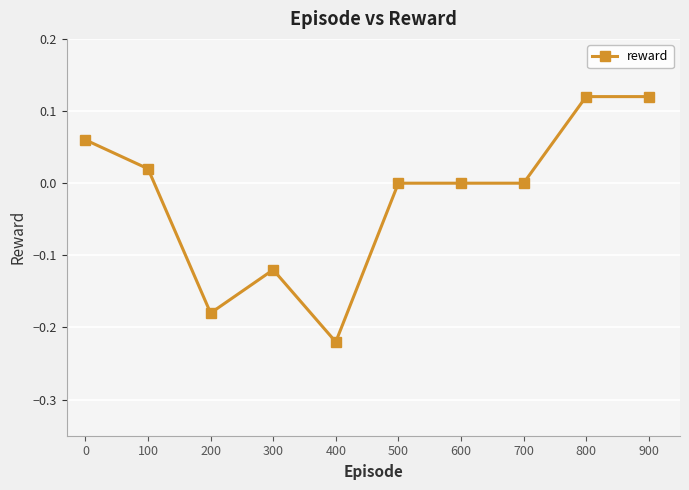

Between 500 and 900, which is larger?

900